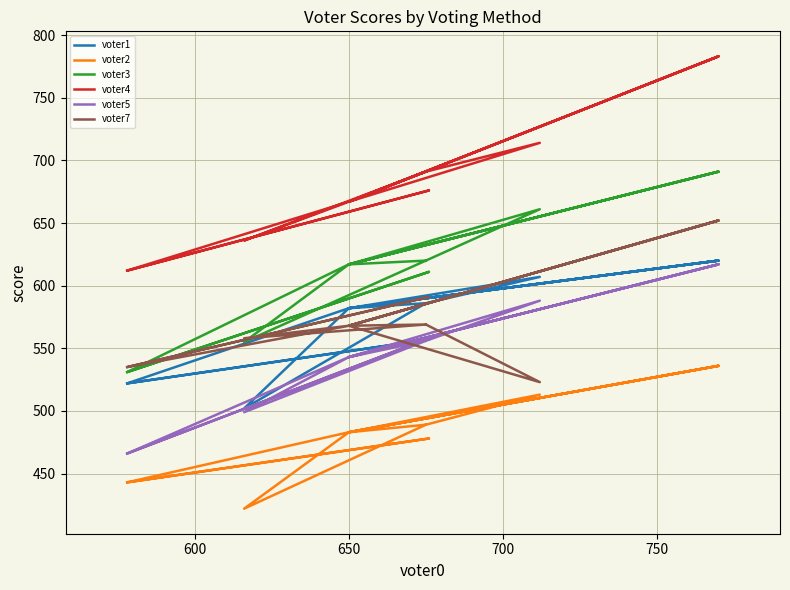

How many distinct data groups are displayed?

6